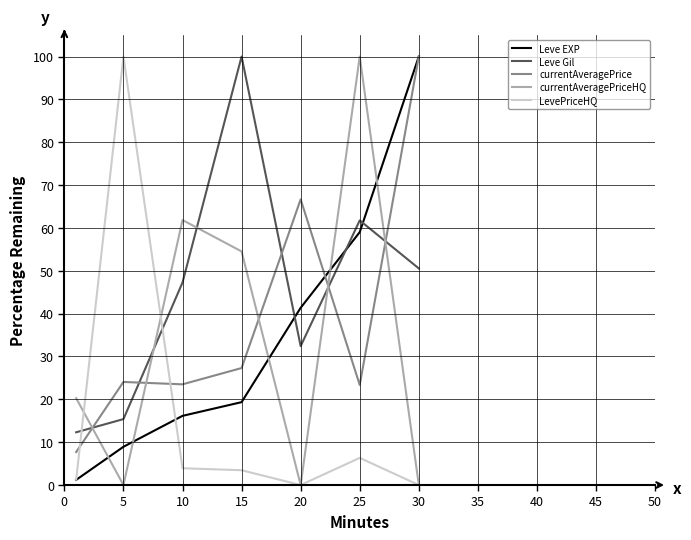

Which series ends up on top after the final intersection of Leve Gil and Leve EXP?

Leve EXP